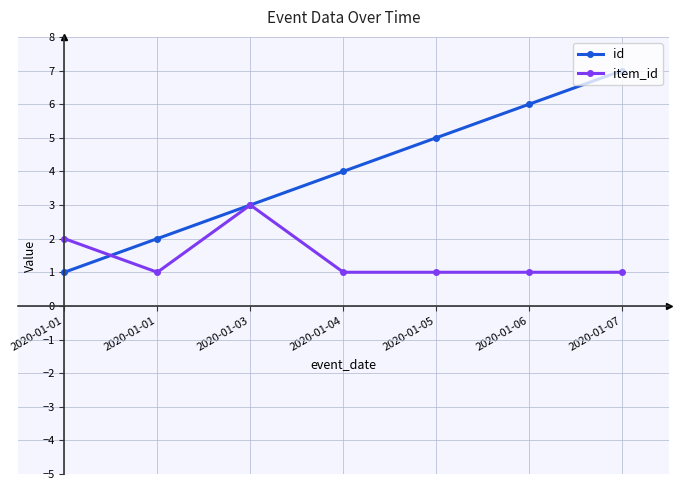

Reading left to right, transcribe all the data shown in this chart.

id: 1	2	3	4	5	6	7
item_id: 2	1	3	1	1	1	1